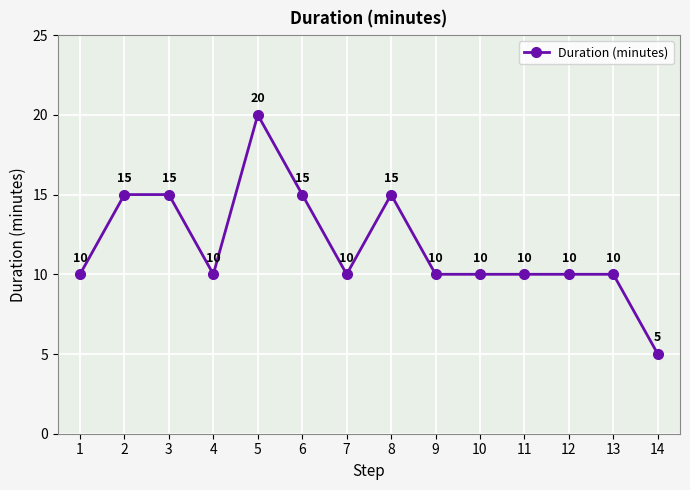

What is the sum of all values?

165